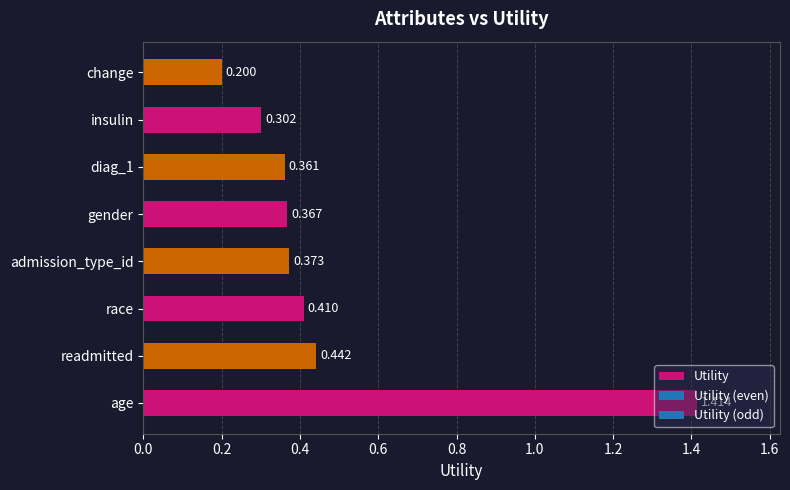

At which label is the value closest to 0?

change